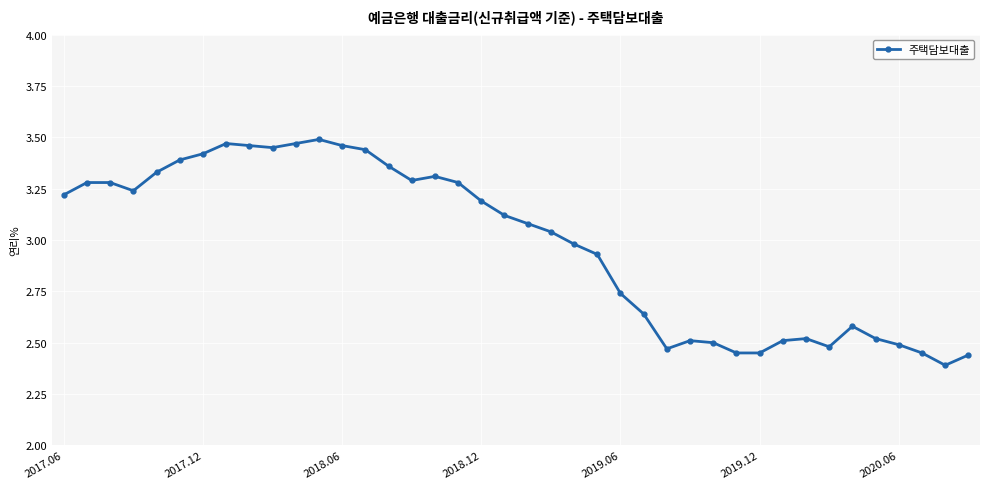

What is the sum of all values?

119.1